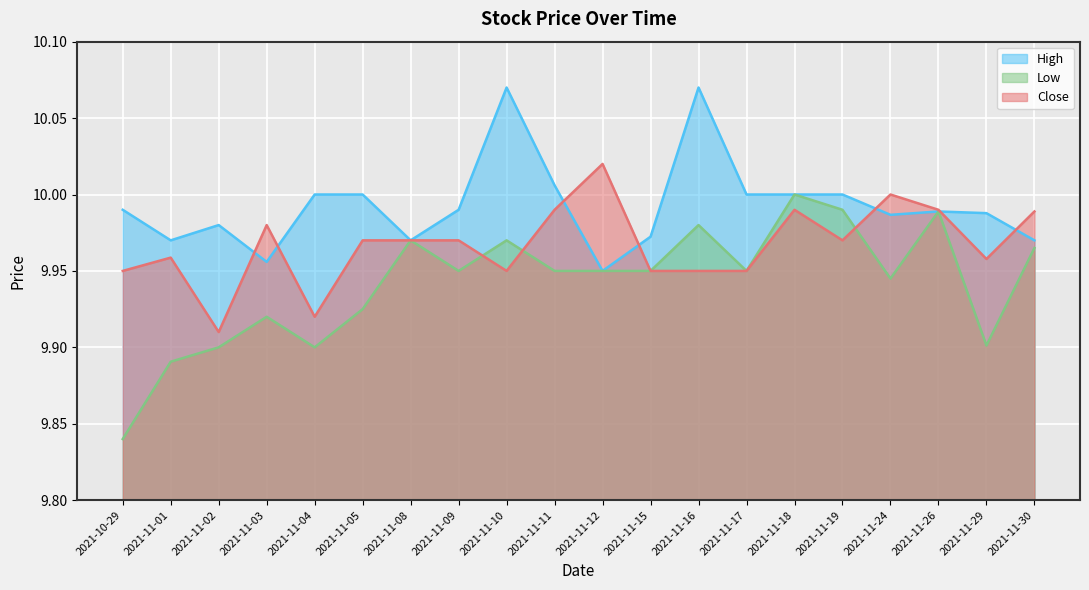

How many lines are shown in the chart?

3